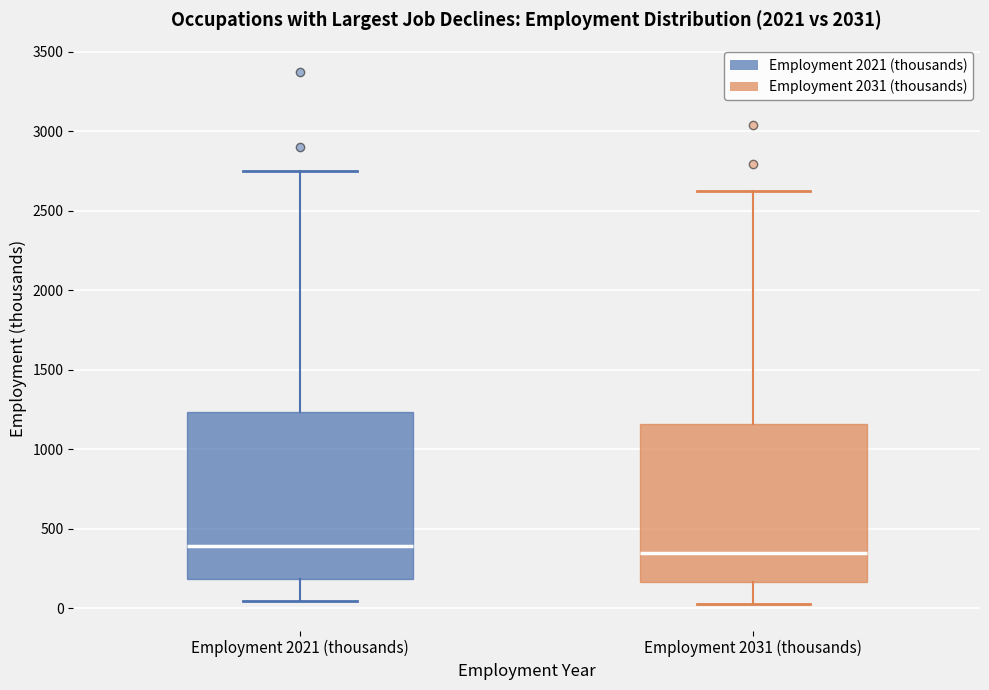

Reading left to right, transcribe this box plot: for each box, give where its median line is, the range the box spans, and where its two whiskers end, as read against the y-axis. The values are not printed on the chart, so give them approximately, as read against the axis.

Employment 2021 (thousands): median 400, box 200 to 1250, whiskers 50 to 2750
Employment 2031 (thousands): median 350, box 150 to 1150, whiskers 50 to 2600